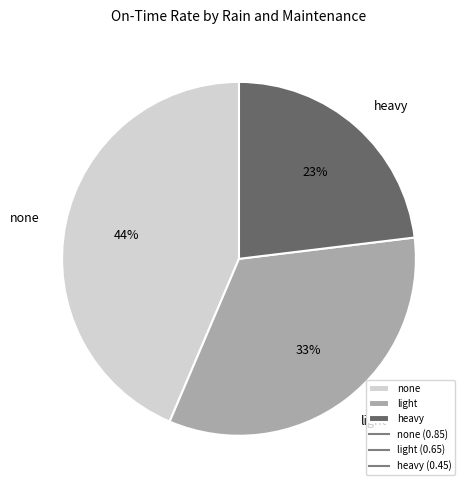

Is there a majority slice in this chart?

No